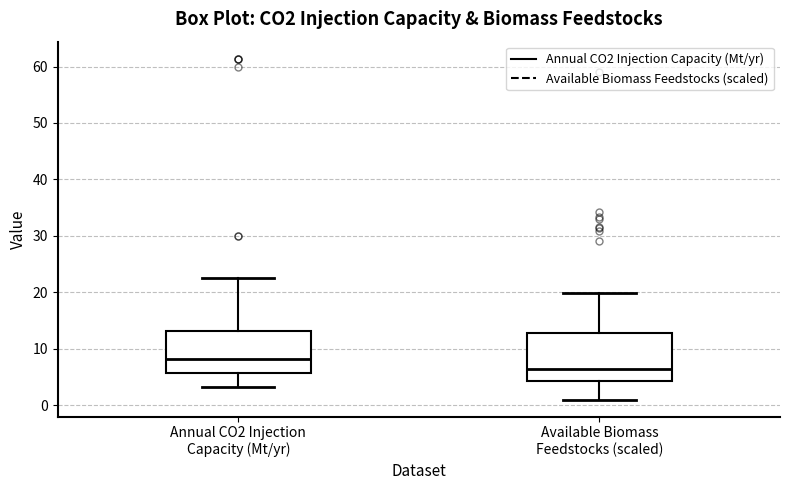

Which box is the tallest, from its lower edge to its upper edge?

Available Biomass Feedstocks (scaled)